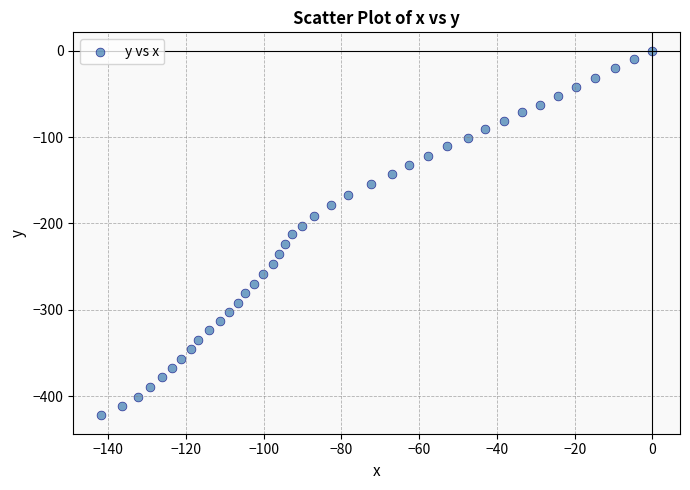

What is the range of Y values (max minus min)?

422.1